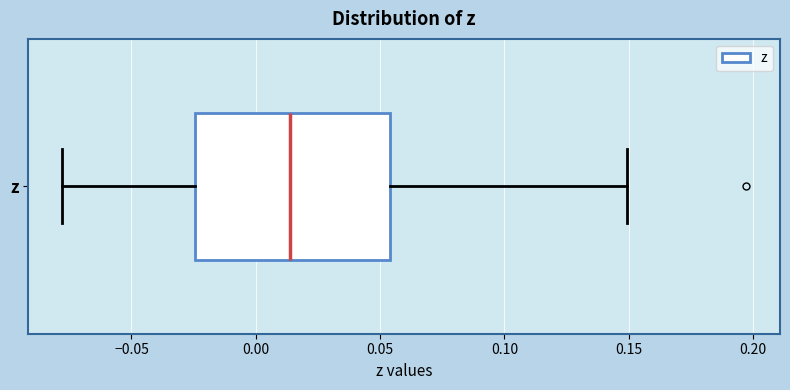

Read this box plot against the x-axis: the position of the median line, the range covered by the box, and the ends of both whiskers. The values are not printed on the chart, so give them approximately, as read against the axis.

median 0.015, box -0.025 to 0.055, whiskers -0.080 to 0.150